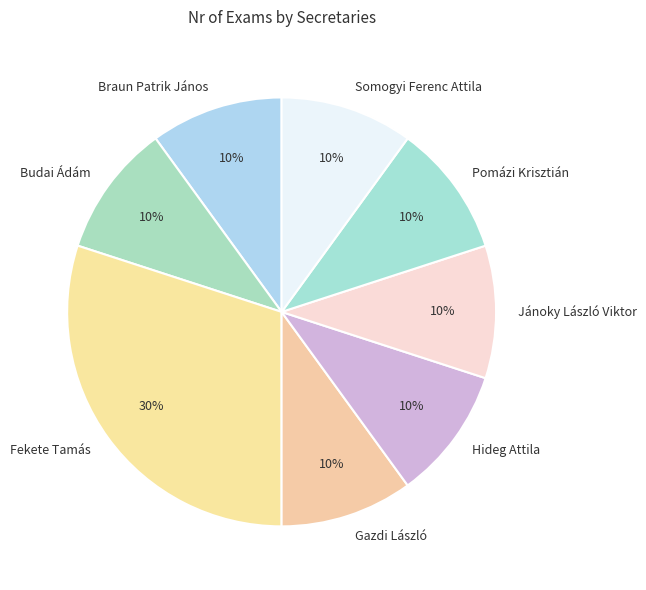

True or false: Somogyi Ferenc Attila accounts for 10% of the total.

True